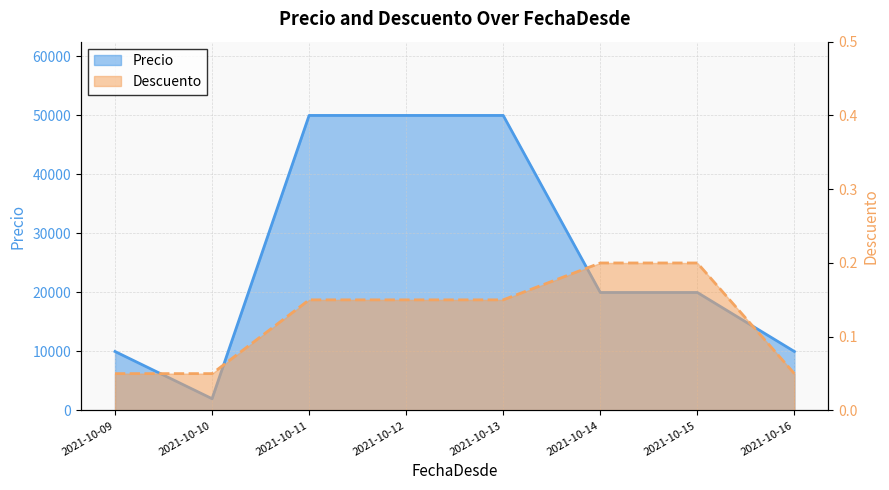

The value of Precio at 2021-10-15 is 6318.3. True or false?

False